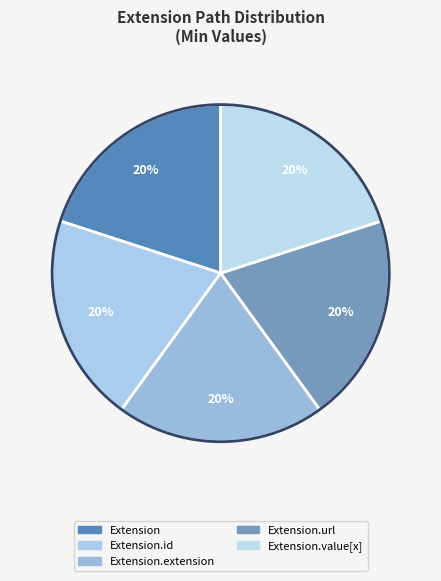

To the nearest percent, what percentage of the pie is Extension.url?

20%